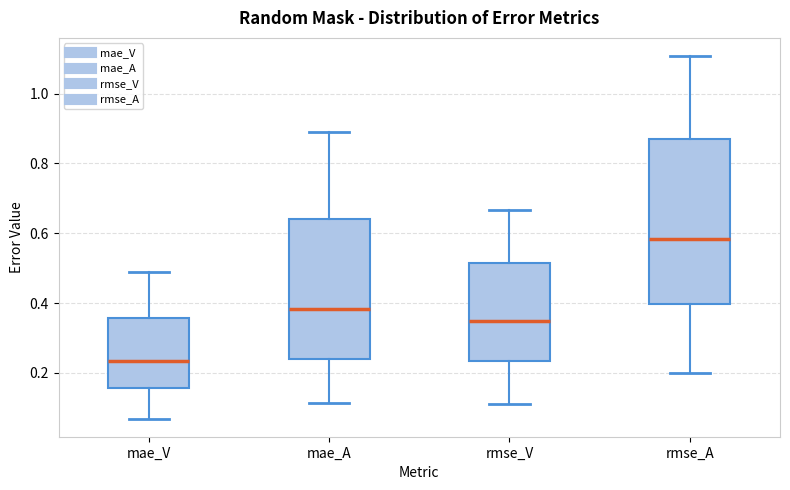

Where does the median line of the box for mae_A sit on the y-axis? The values are not printed on the chart, so give them approximately, as read against the axis.

0.38